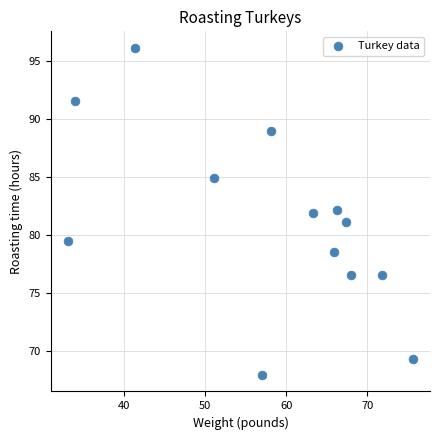

What is the range of Y values (max minus min)?

28.2